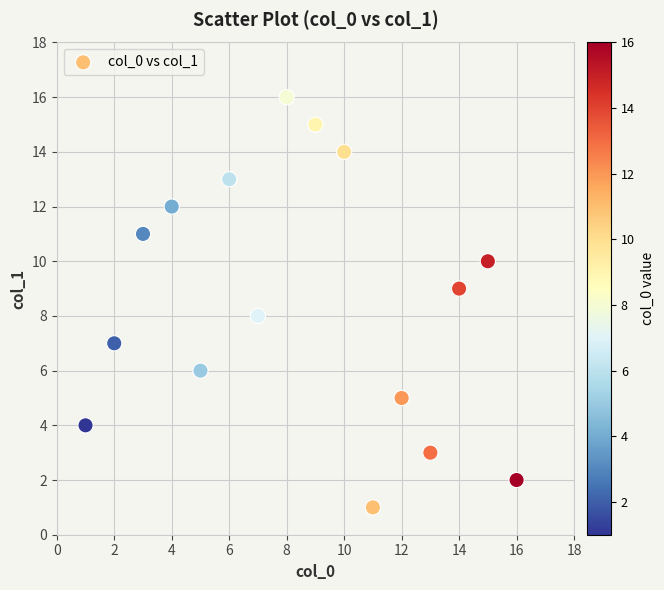

What is the range of X values (max minus min)?

15